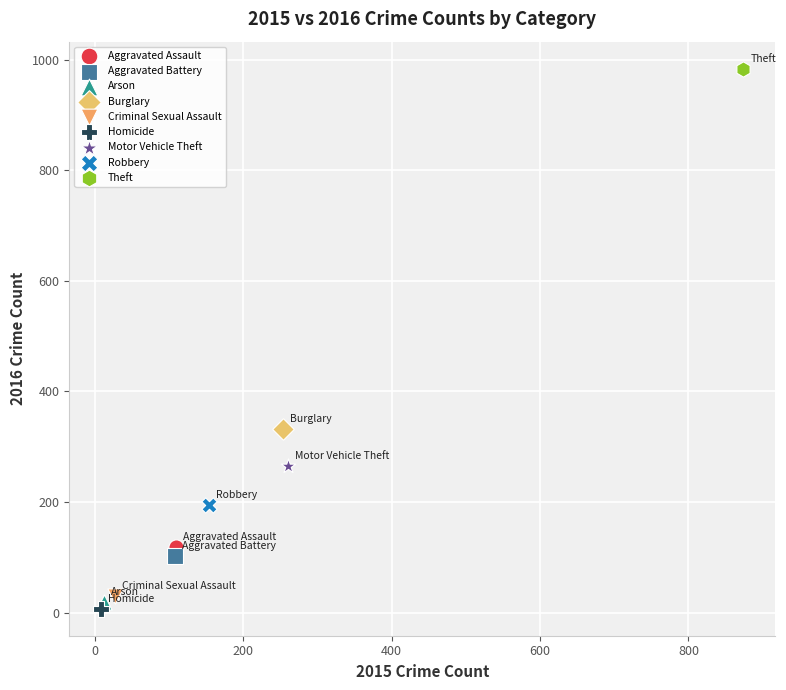

What are all the series names shown in the legend?

Aggravated Assault, Aggravated Battery, Arson, Burglary, Criminal Sexual Assault, Homicide, Motor Vehicle Theft, Robbery, Theft